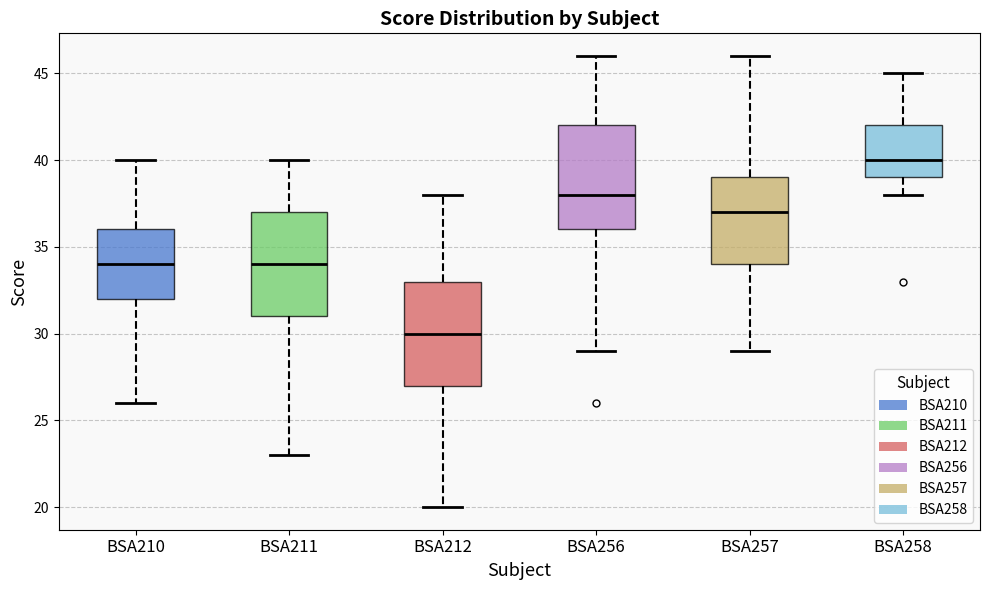

Where is the upper edge of the box for BSA257 on the y-axis? The values are not printed on the chart, so give them approximately, as read against the axis.

39